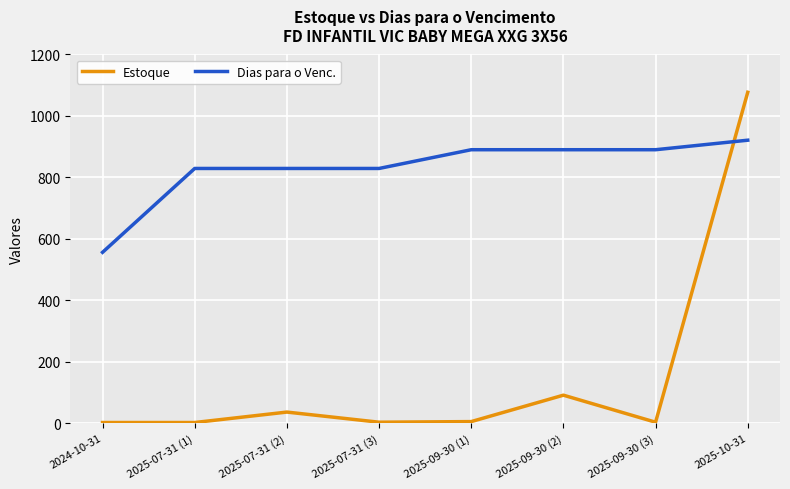

Between which two adjacent categories do Dias para o Venc. and Estoque first intersect?

2025-09-30 (3) and 2025-10-31